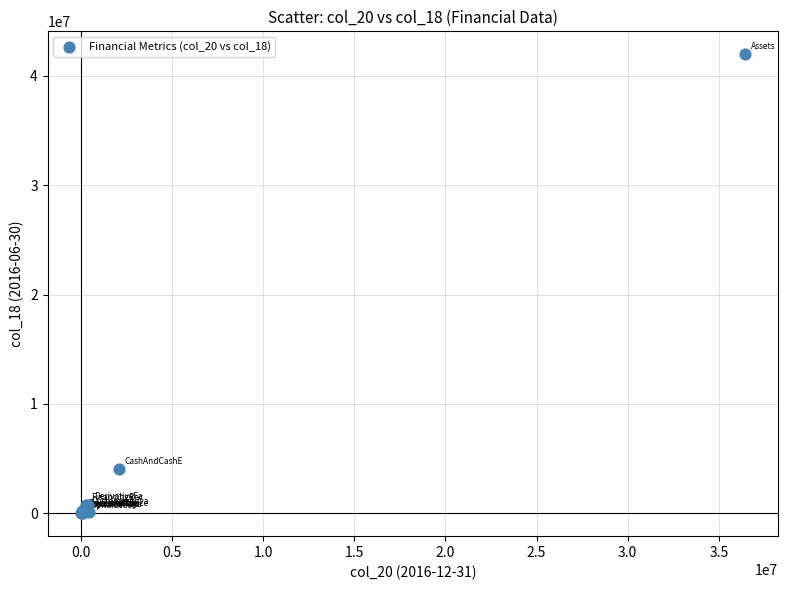

What Y value in the scatter plot is closest to 20997000?

4004000